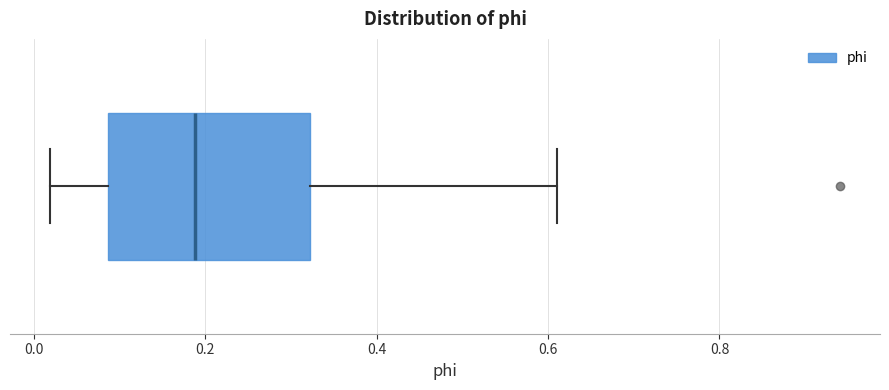

Where is the left edge of the box on the x-axis? The values are not printed on the chart, so give them approximately, as read against the axis.

0.08